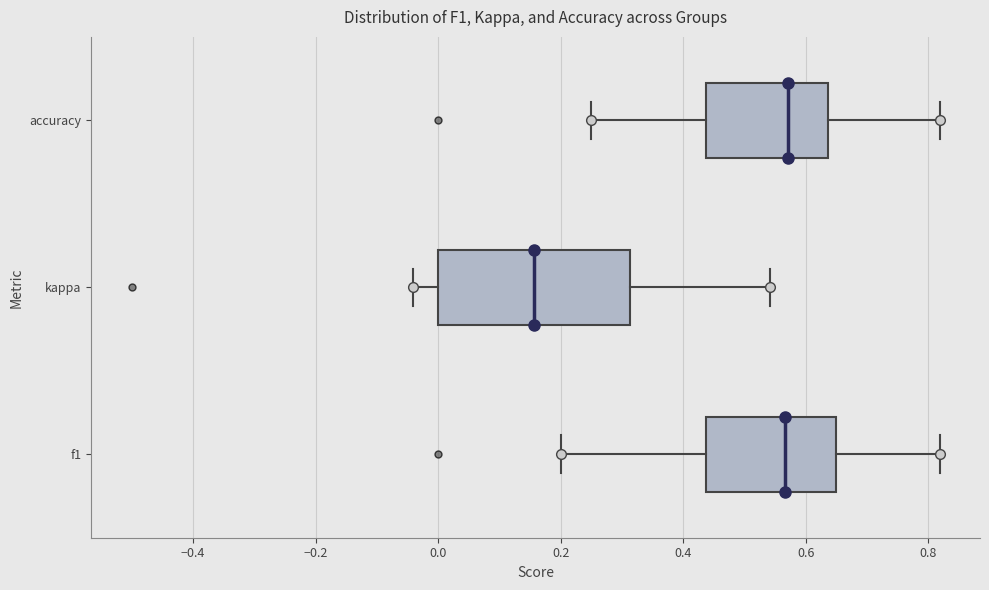

Reading bottom to top, read every box against the x-axis: the position of its median line, the range the box covers, and the ends of its whiskers. The values are not printed on the chart, so give them approximately, as read against the axis.

f1: median 0.56, box 0.44 to 0.64, whiskers 0.20 to 0.82
kappa: median 0.16, box 0.00 to 0.32, whiskers -0.04 to 0.54
accuracy: median 0.58, box 0.44 to 0.64, whiskers 0.26 to 0.82